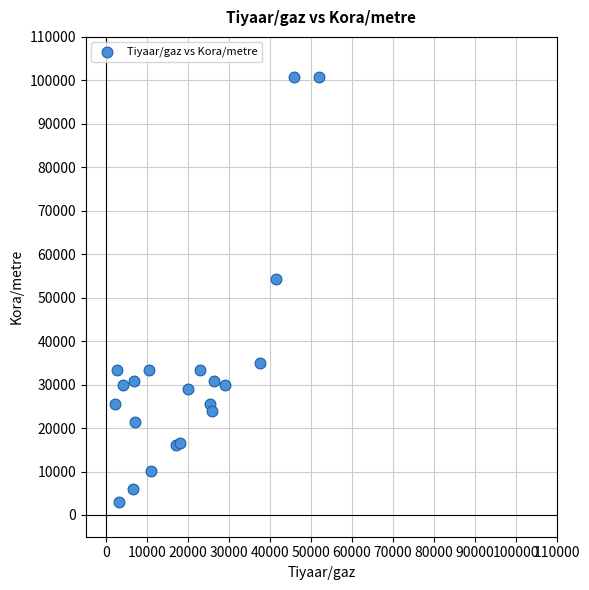

What Y value in the scatter plot is closest to 51853?

54293